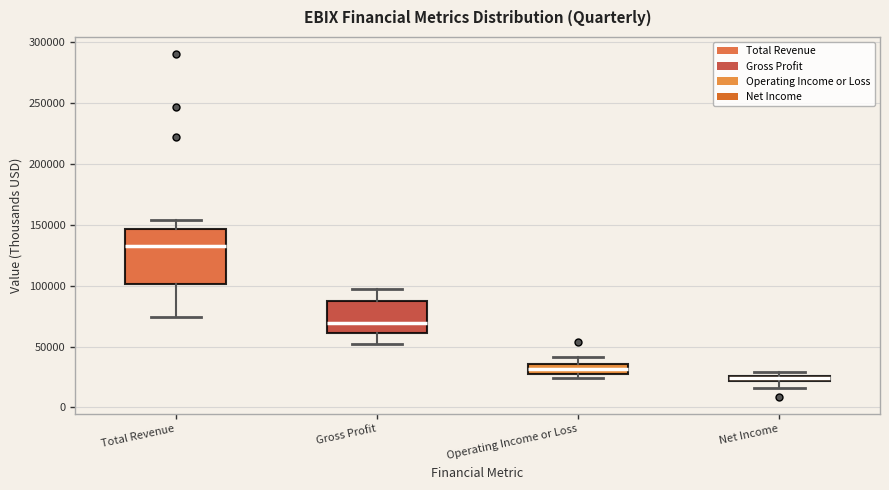

Which box's median line is the highest?

Total Revenue